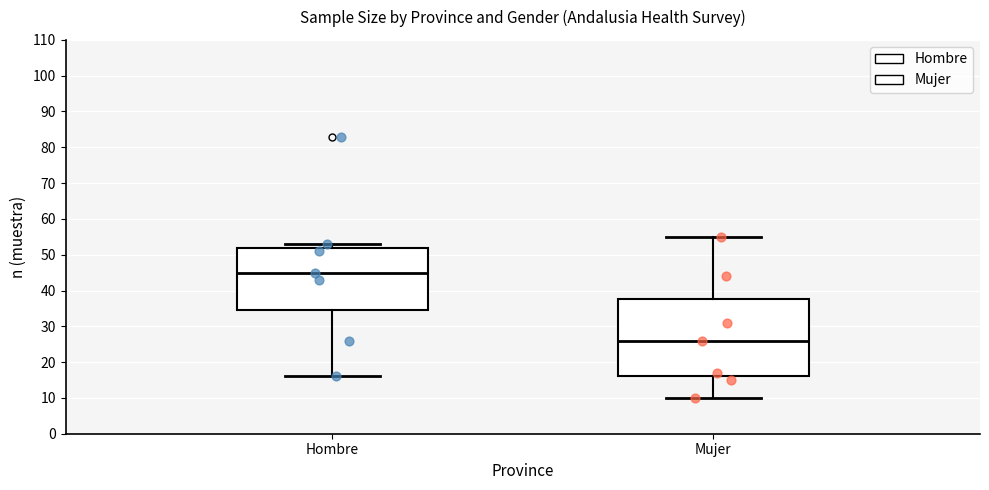

Reading left to right, transcribe this box plot: for each box, give where its median line is, the range the box spans, and where its two whiskers end, as read against the y-axis. The values are not printed on the chart, so give them approximately, as read against the axis.

Hombre: median 45, box 35 to 52, whiskers 16 to 53
Mujer: median 26, box 16 to 38, whiskers 10 to 55